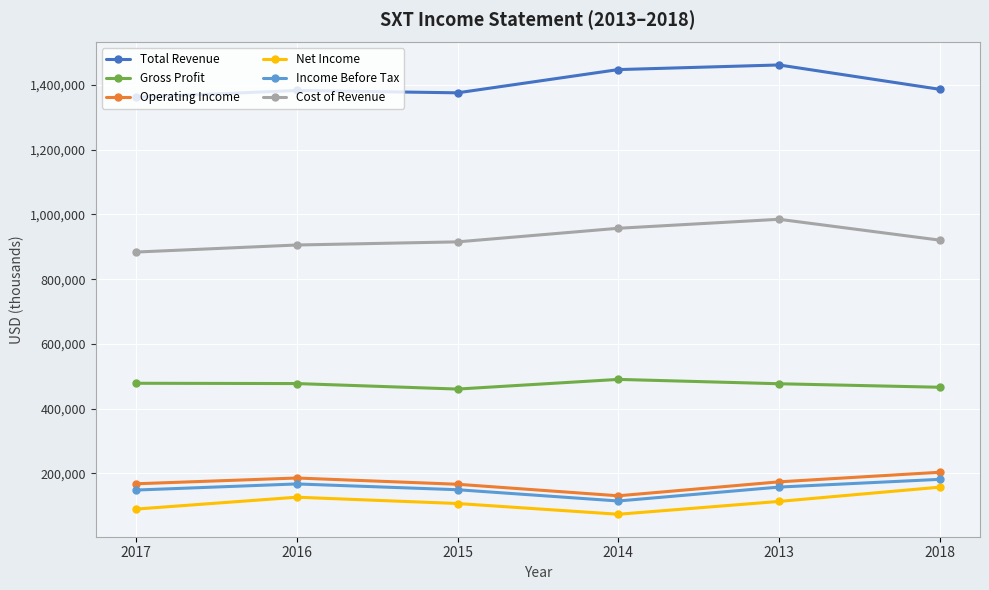

True or false: Operating Income and Gross Profit intersect in this chart.

False